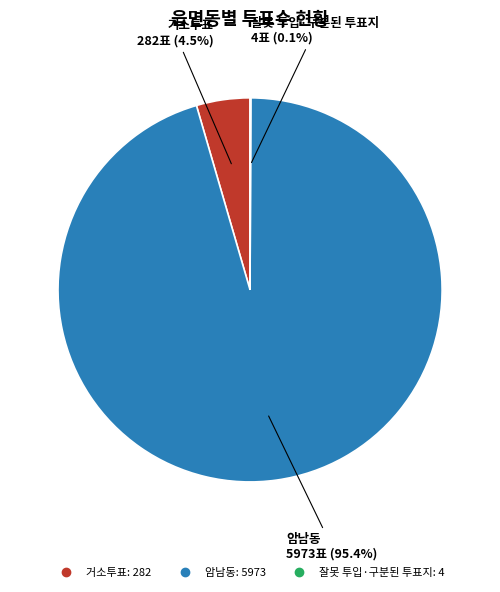

Which category accounts for the majority?

암남동